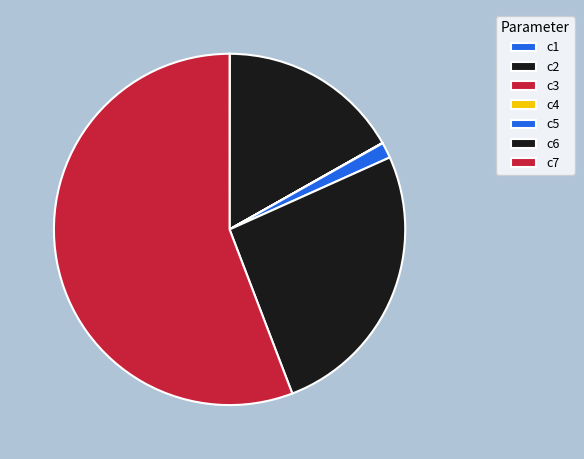

True or false: c3 accounts for 12% of the total.

False